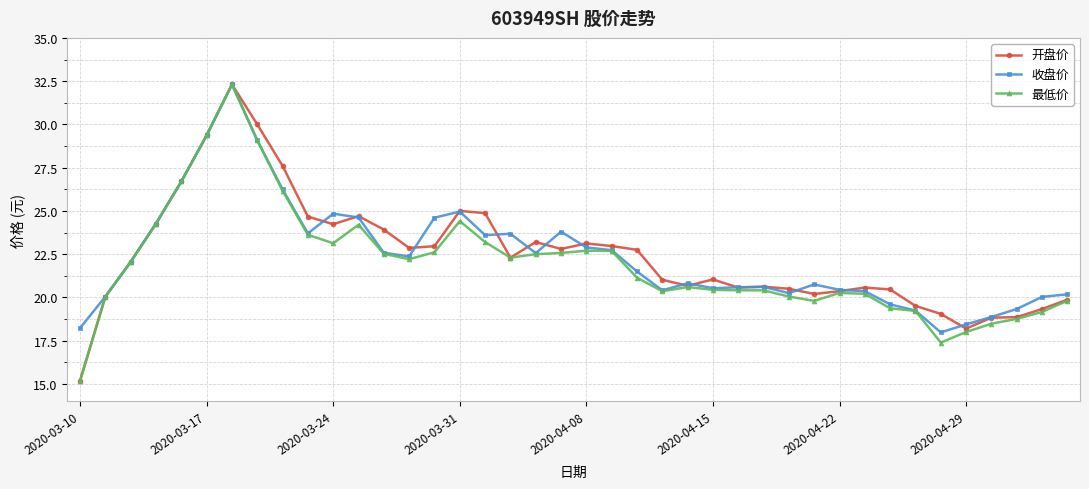

What is the value of the 最低价 point at the 3rd from the left?

22.1